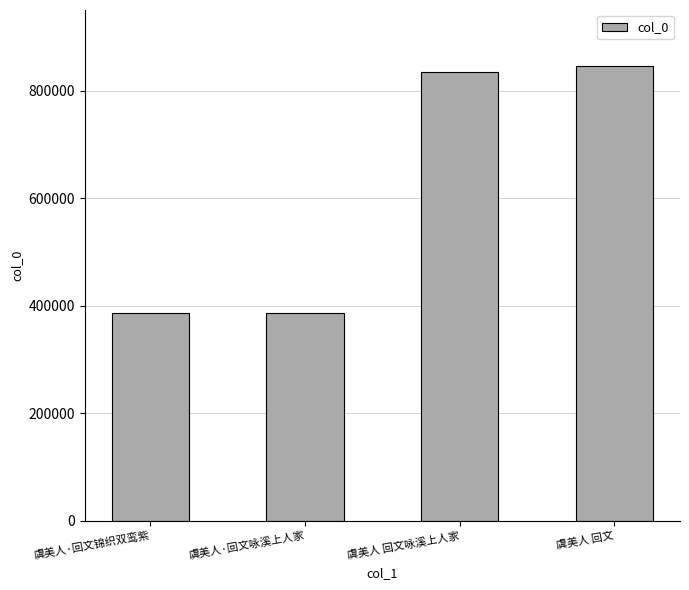

How many series are shown in this chart?

1